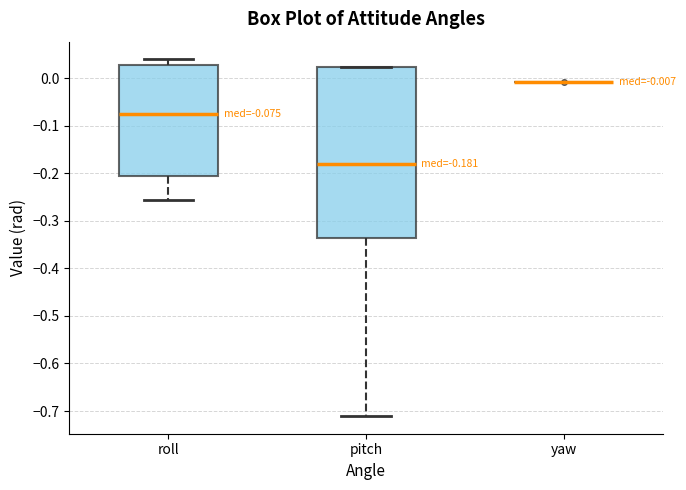

Comparing the boxes themselves (not the whiskers), which one is the tallest?

pitch